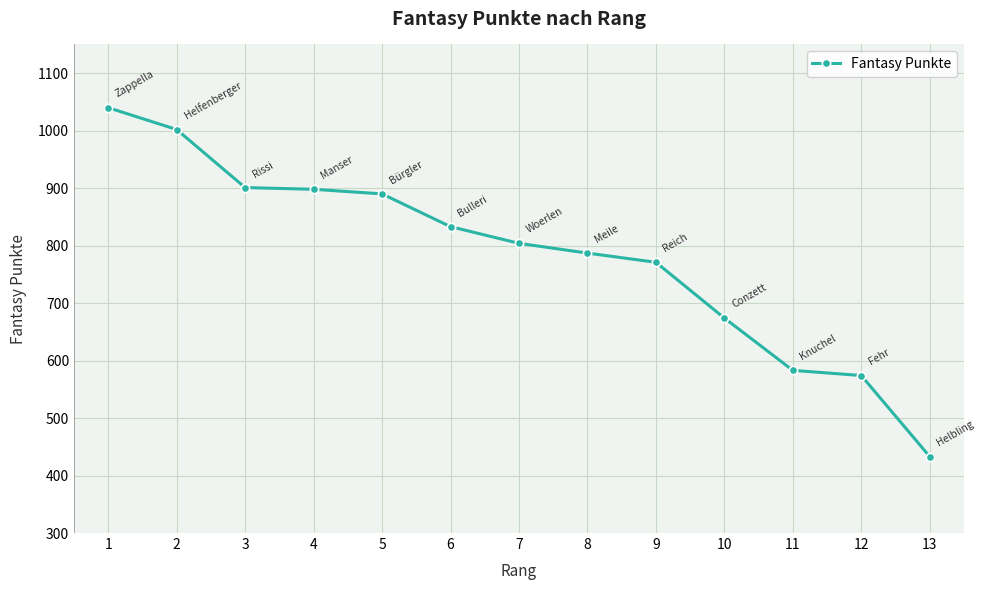

The value at 8 is 484. True or false?

False